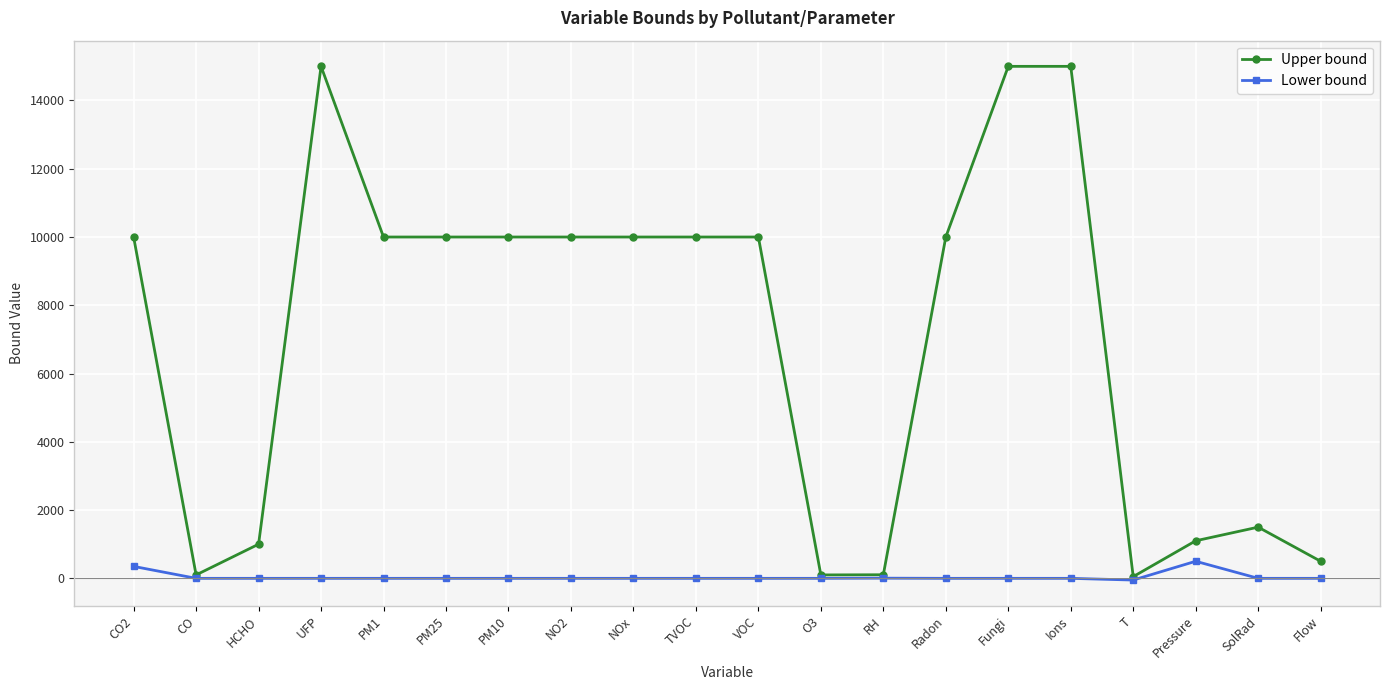

Does the chart have visible grid lines?

Yes